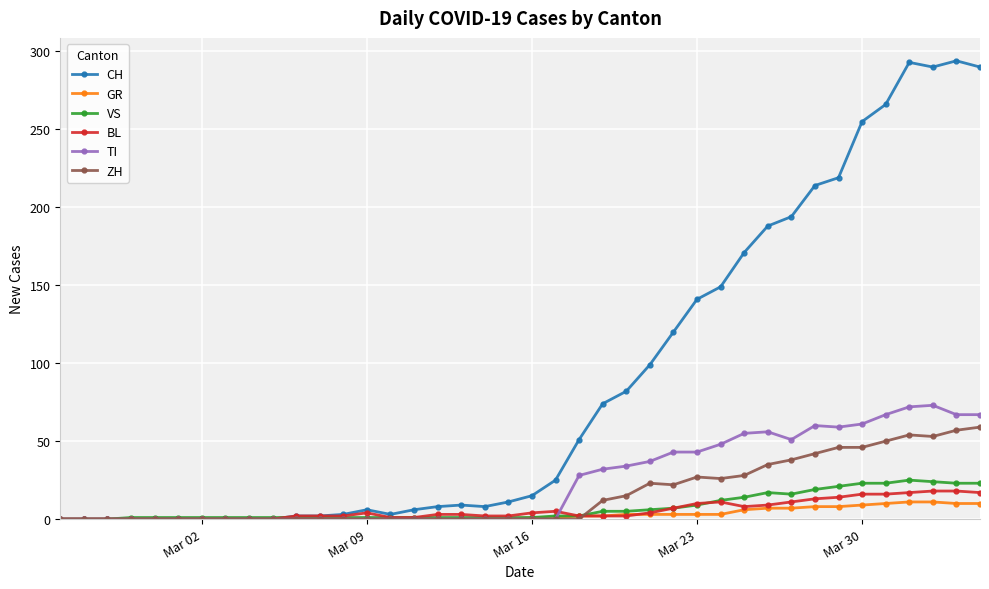

Which series has the widest spread of values?

CH